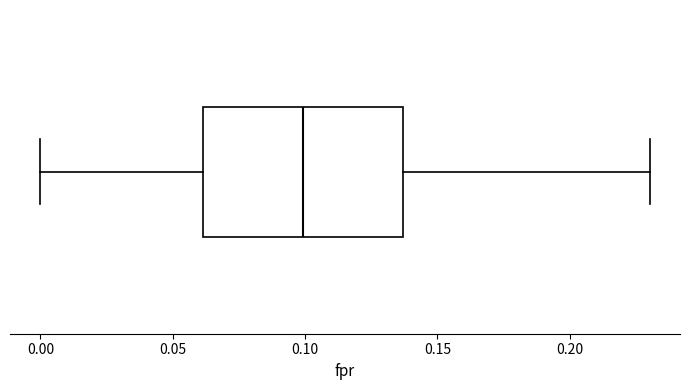

Read this box plot against the x-axis: the position of the median line, the range covered by the box, and the ends of both whiskers. The values are not printed on the chart, so give them approximately, as read against the axis.

median 0.100, box 0.060 to 0.135, whiskers 0.000 to 0.230